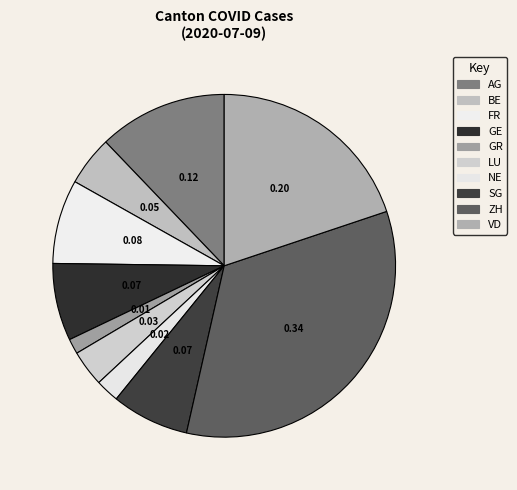

How many segments does this pie chart have?

10